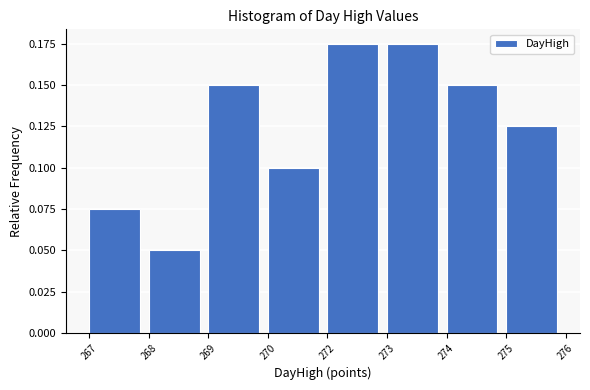

Which category has the lowest value across all series?

268